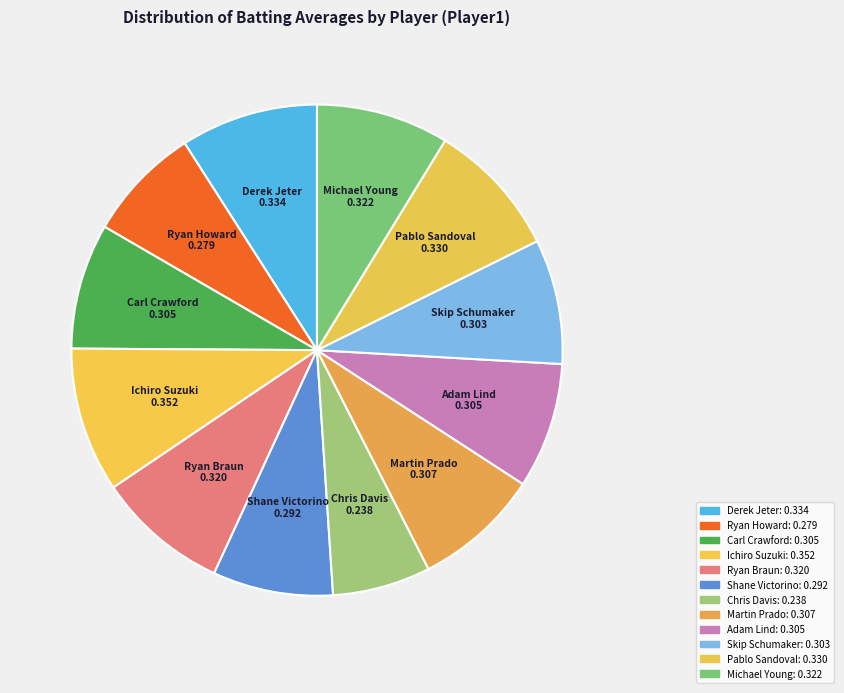

Count the number of slices in the pie.

12